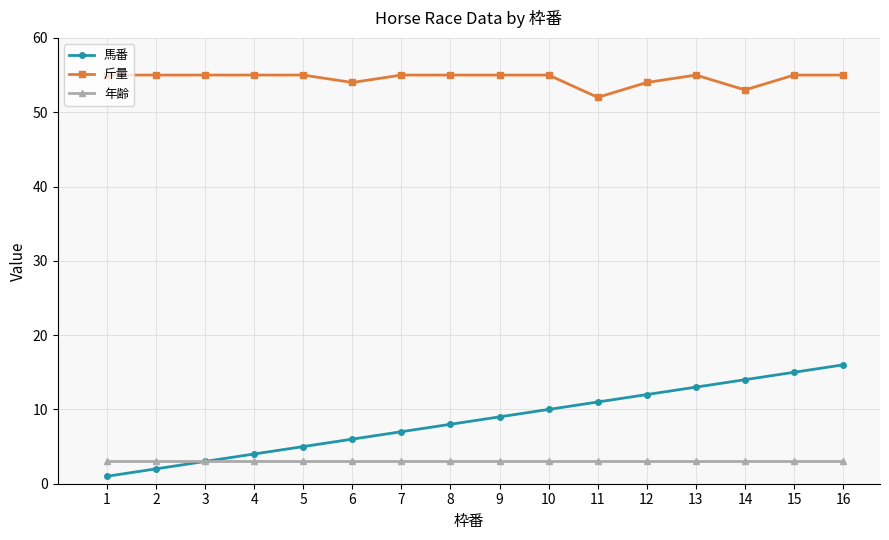

Reading right to left, extract all data points from this chart.

馬番: 16	15	14	13	12	11	10	9	8	7	6	5	4	3	2	1
斤量: 55	55	53	55	54	52	55	55	55	55	54	55	55	55	55	55
年齢: 3	3	3	3	3	3	3	3	3	3	3	3	3	3	3	3